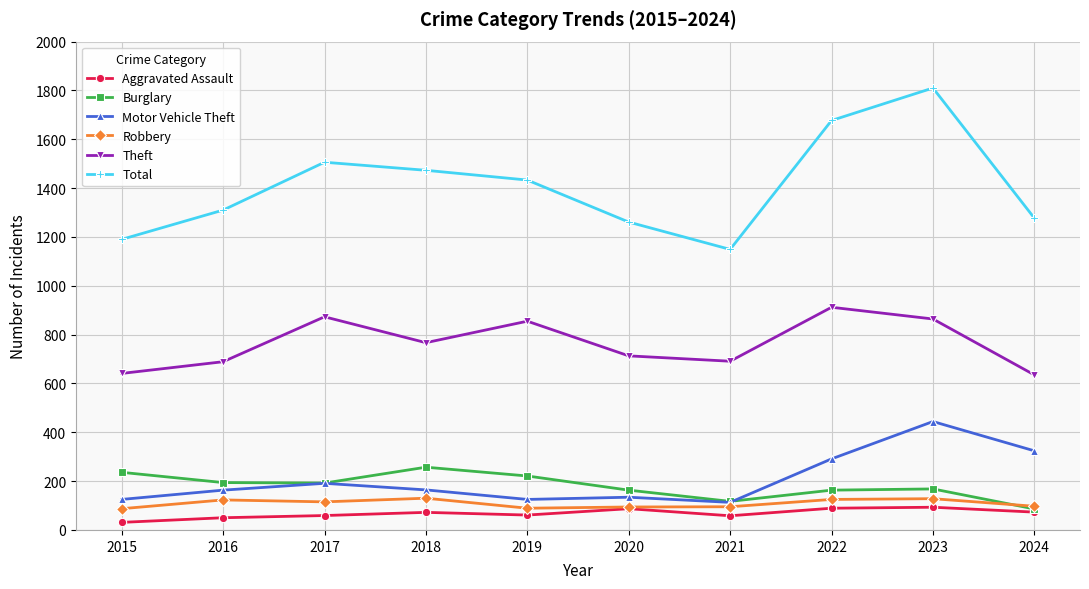

The value of Theft at 2022 is 321. True or false?

False